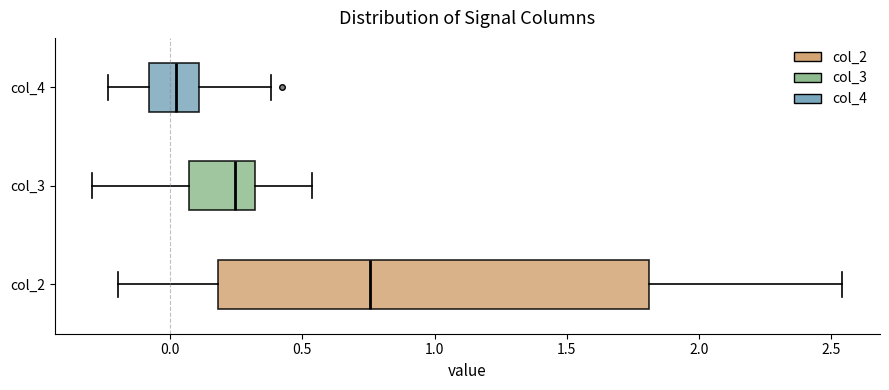

Which box has the furthest to the right median line?

col_2